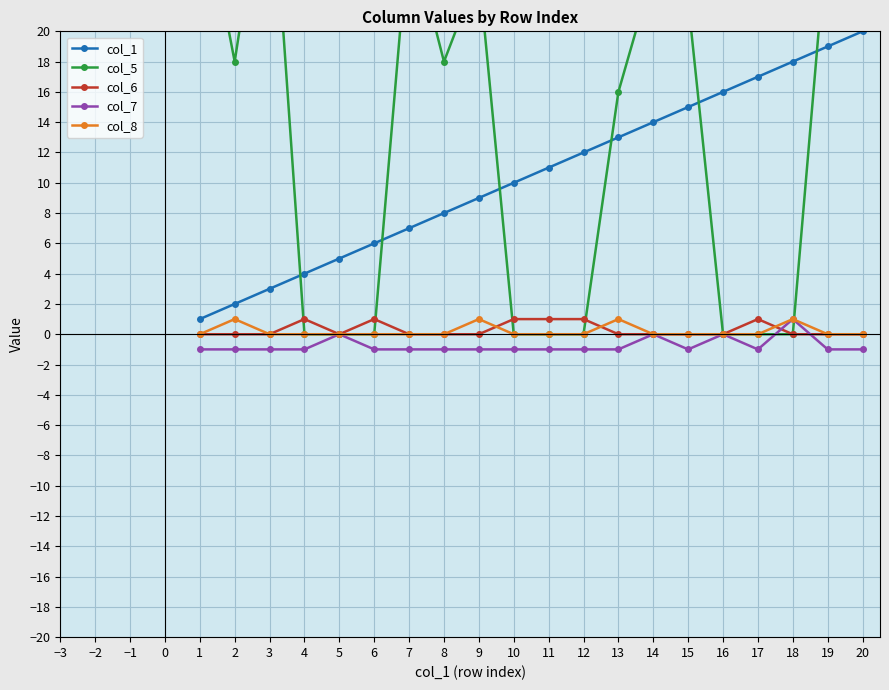

Does the chart display data point markers on the line(s)?

Yes